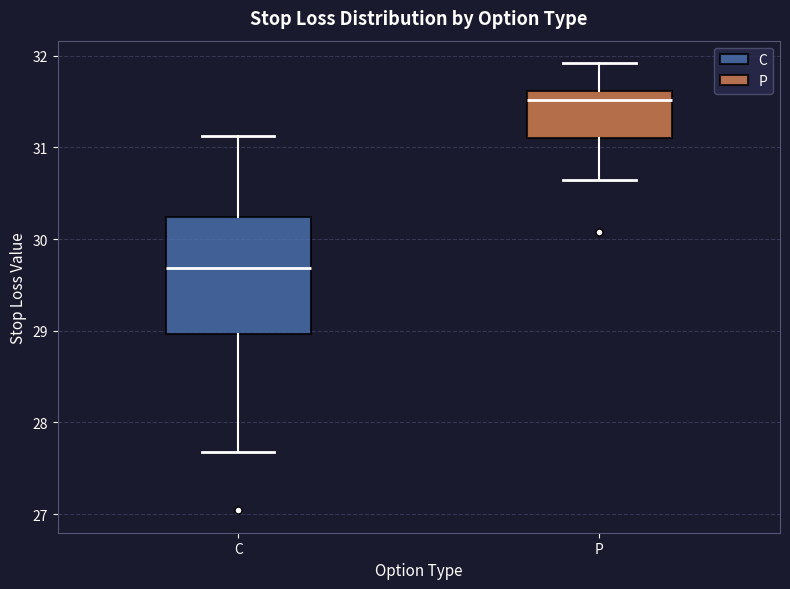

Reading left to right, read every box against the y-axis: the position of its median line, the range the box covers, and the ends of its whiskers. The values are not printed on the chart, so give them approximately, as read against the axis.

C: median 29.7, box 29.0 to 30.2, whiskers 27.7 to 31.1
P: median 31.5, box 31.1 to 31.6, whiskers 30.6 to 31.9